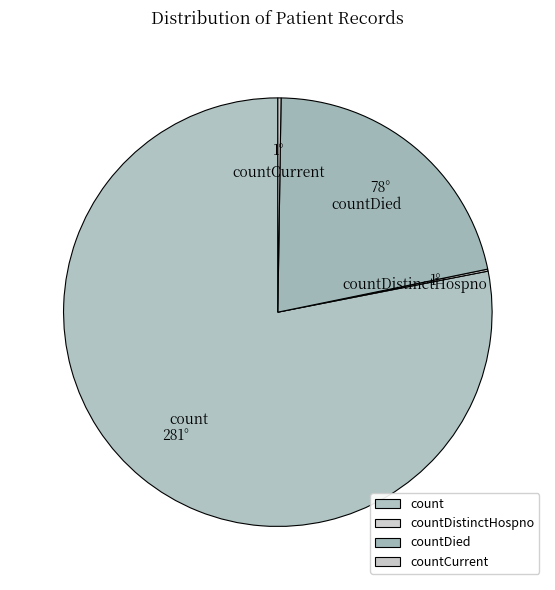

Do count and countDied together represent more than half of the pie?

Yes